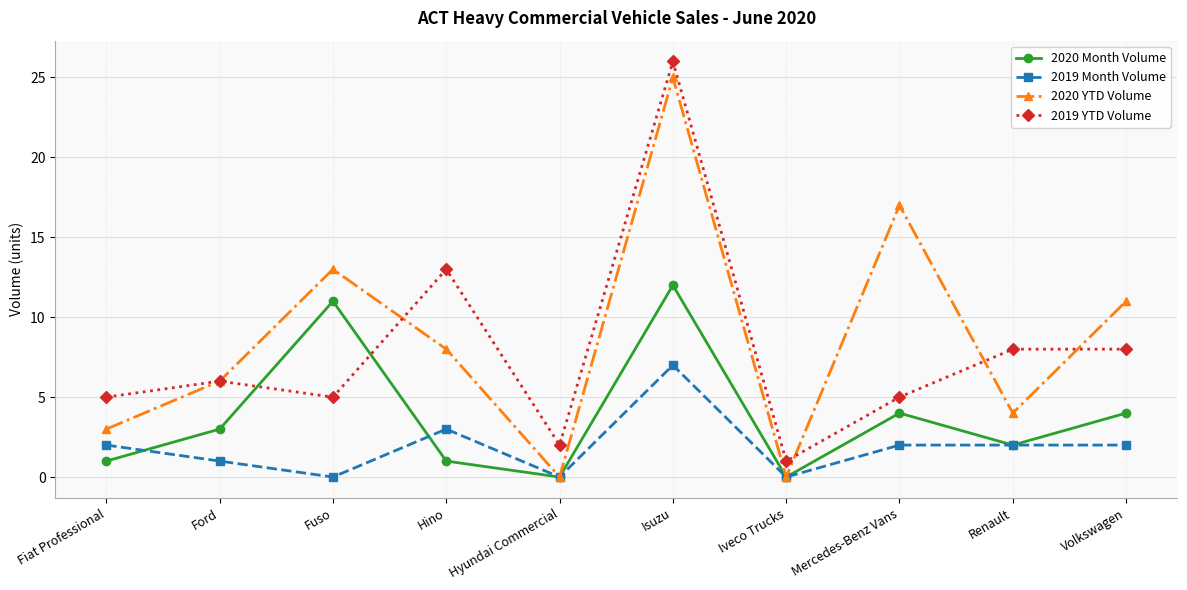

Where is the first local maximum for 2020 YTD Volume?

Fuso